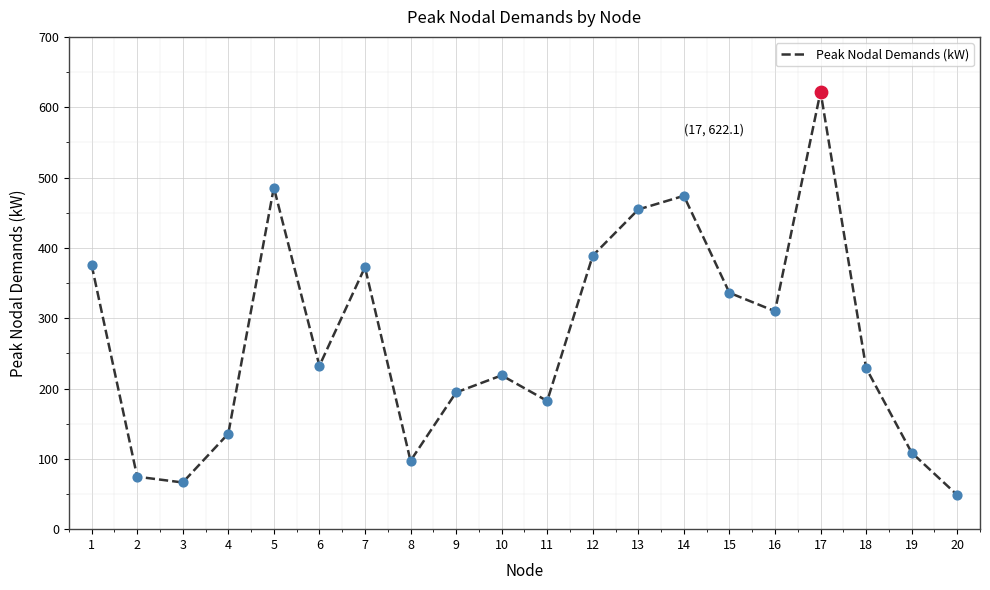

Between 6 and 4, which is larger?

6